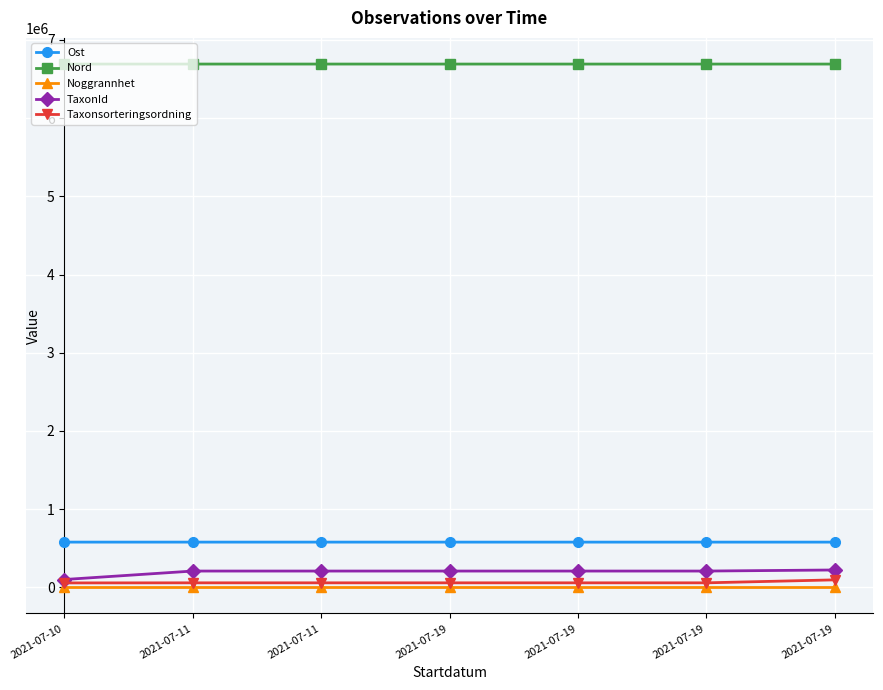

Rank the series at 2021-07-19 from highest to lowest value.

Nord, Ost, TaxonId, Taxonsorteringsordning, Noggrannhet